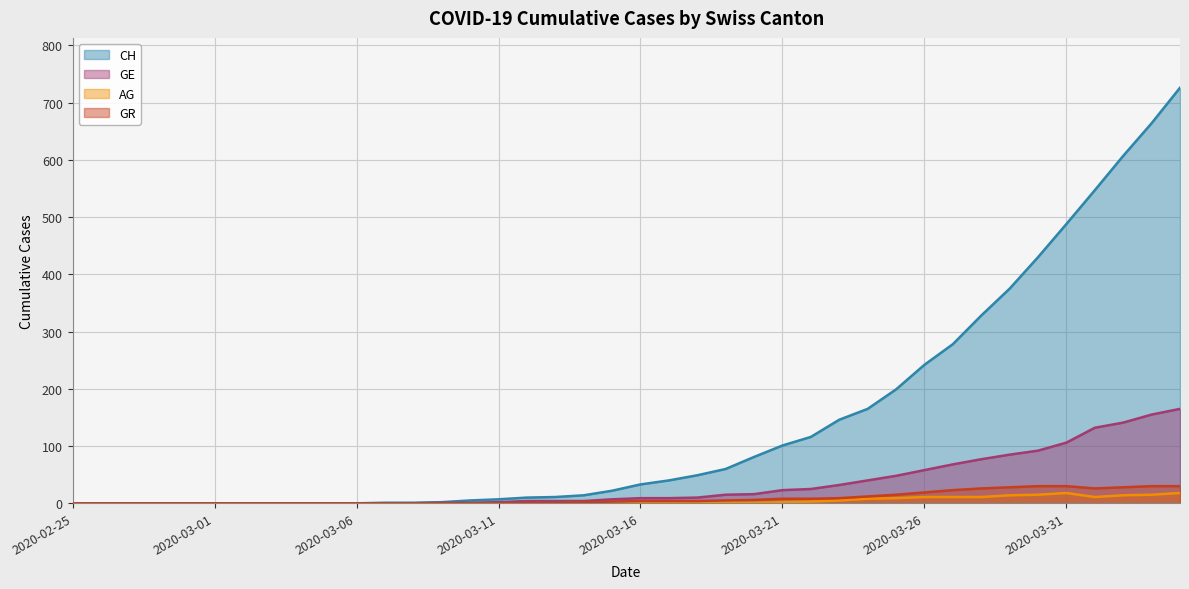

True or false: GR and CH intersect in this chart.

False